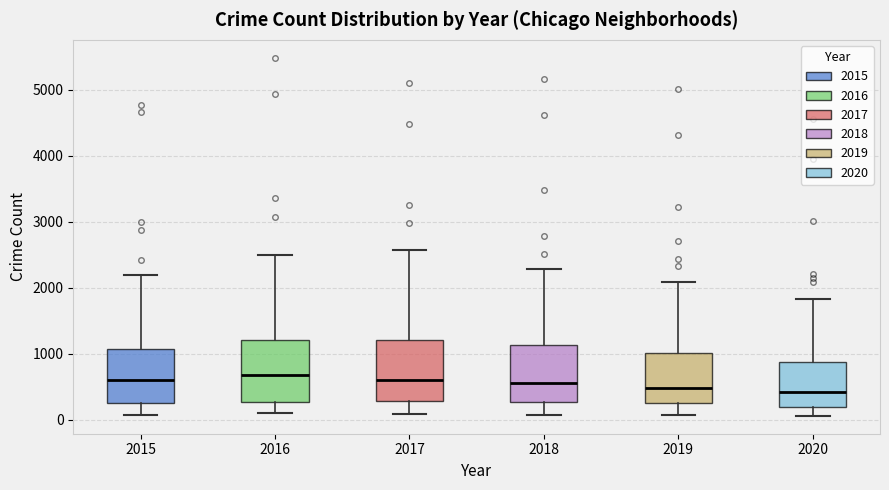

Reading left to right, read every box against the y-axis: the position of its median line, the range the box covers, and the ends of its whiskers. The values are not printed on the chart, so give them approximately, as read against the axis.

2015: median 600, box 300 to 1100, whiskers 100 to 2200
2016: median 700, box 300 to 1200, whiskers 100 to 2500
2017: median 600, box 300 to 1200, whiskers 100 to 2600
2018: median 600, box 300 to 1100, whiskers 100 to 2300
2019: median 500, box 300 to 1000, whiskers 100 to 2100
2020: median 400, box 200 to 900, whiskers 100 to 1800